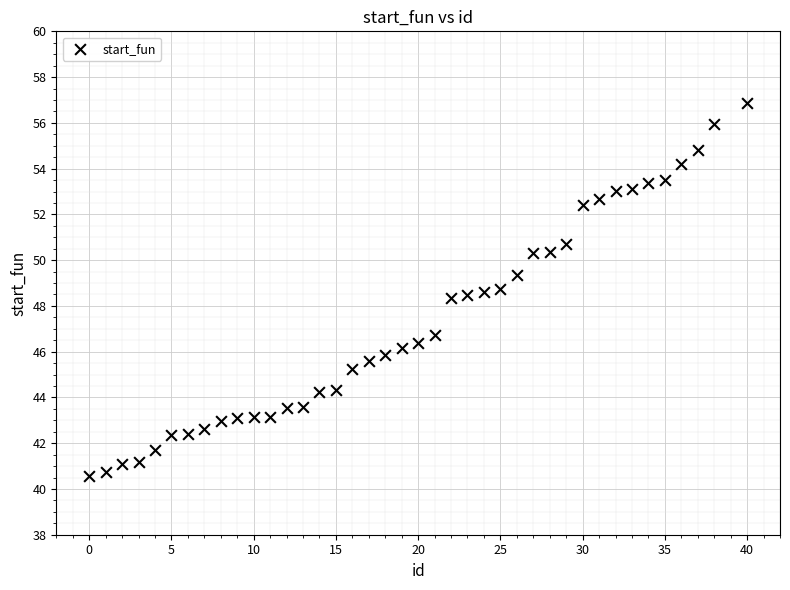

Count the number of points in this scatter plot.

40